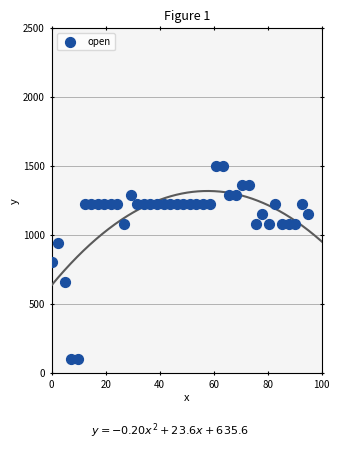

What is the range of Y values (max minus min)?

1400.0